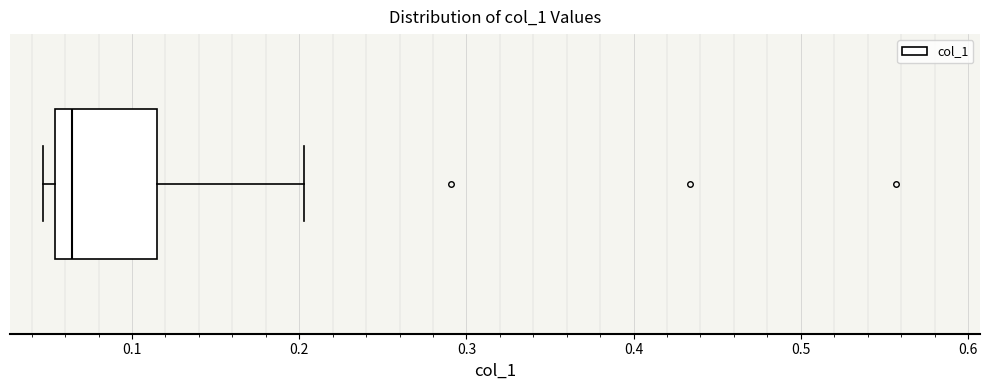

Transcribe this box plot: give where the median line is, the range the box spans, and where the two whiskers end, as read against the x-axis. The values are not printed on the chart, so give them approximately, as read against the axis.

median 0.06, box 0.05 to 0.11, whiskers 0.05 (just left of the box's left edge) to 0.20